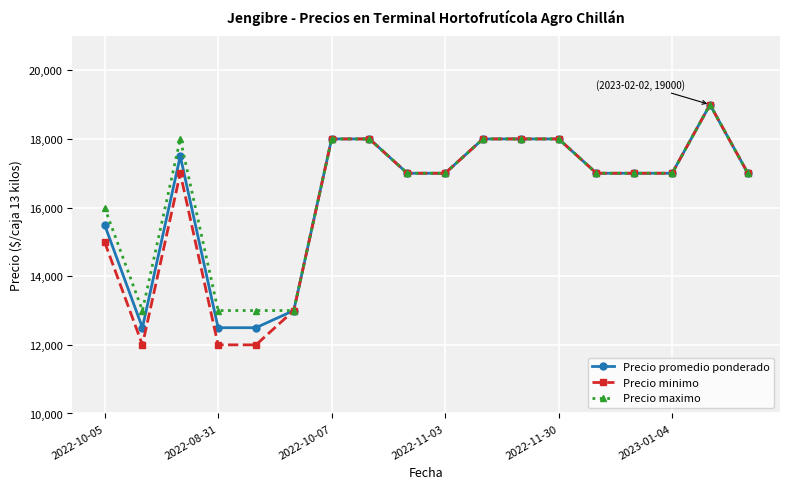

What is the value of the Precio promedio ponderado point at the 14th from the left?

17000